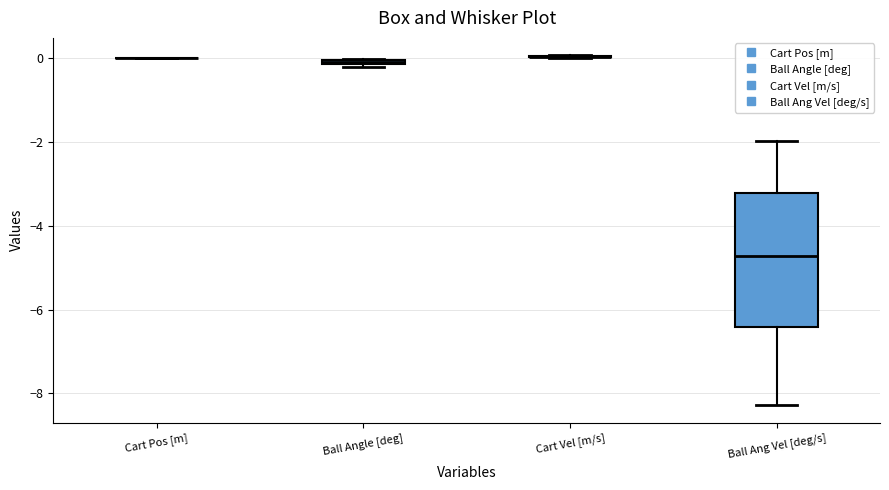

Which box is the tallest, from its lower edge to its upper edge?

Ball Ang Vel [deg/s]